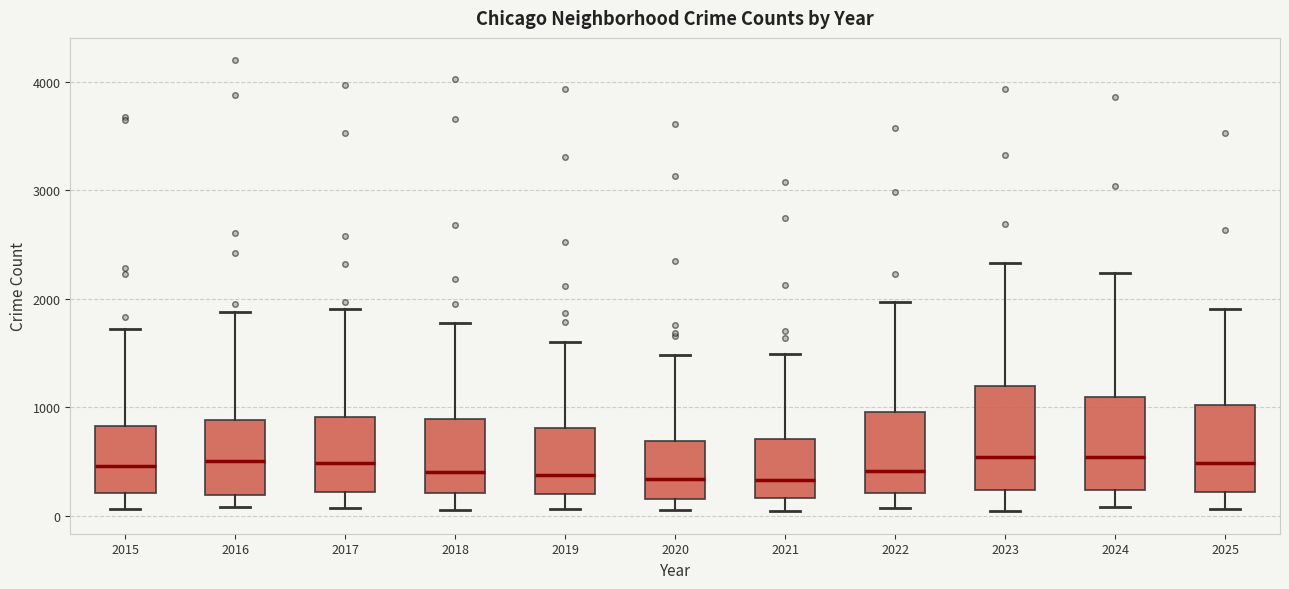

Reading left to right, read every box against the y-axis: the position of its median line, the range the box covers, and the ends of its whiskers. The values are not printed on the chart, so give them approximately, as read against the axis.

2015: median 500, box 200 to 800, whiskers 100 to 1700
2016: median 500, box 200 to 900, whiskers 100 to 1900
2017: median 500, box 200 to 900, whiskers 100 to 1900
2018: median 400, box 200 to 900, whiskers 100 to 1800
2019: median 400, box 200 to 800, whiskers 100 to 1600
2020: median 300, box 200 to 700, whiskers 100 to 1500
2021: median 300, box 200 to 700, whiskers 0 to 1500
2022: median 400, box 200 to 1000, whiskers 100 to 2000
2023: median 500, box 200 to 1200, whiskers 0 to 2300
2024: median 500, box 200 to 1100, whiskers 100 to 2200
2025: median 500, box 200 to 1000, whiskers 100 to 1900